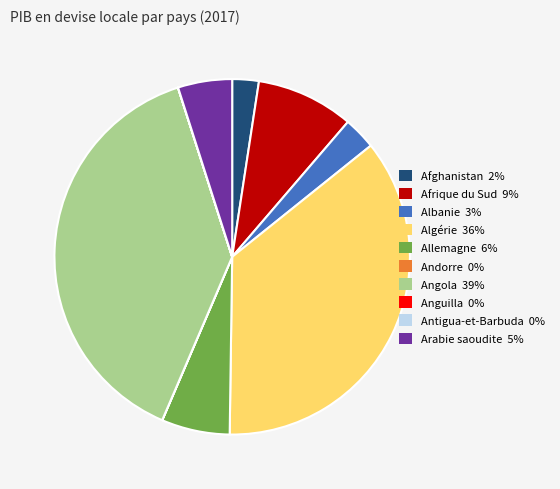

Is it true that Algérie 36% is 26% of the pie?

False